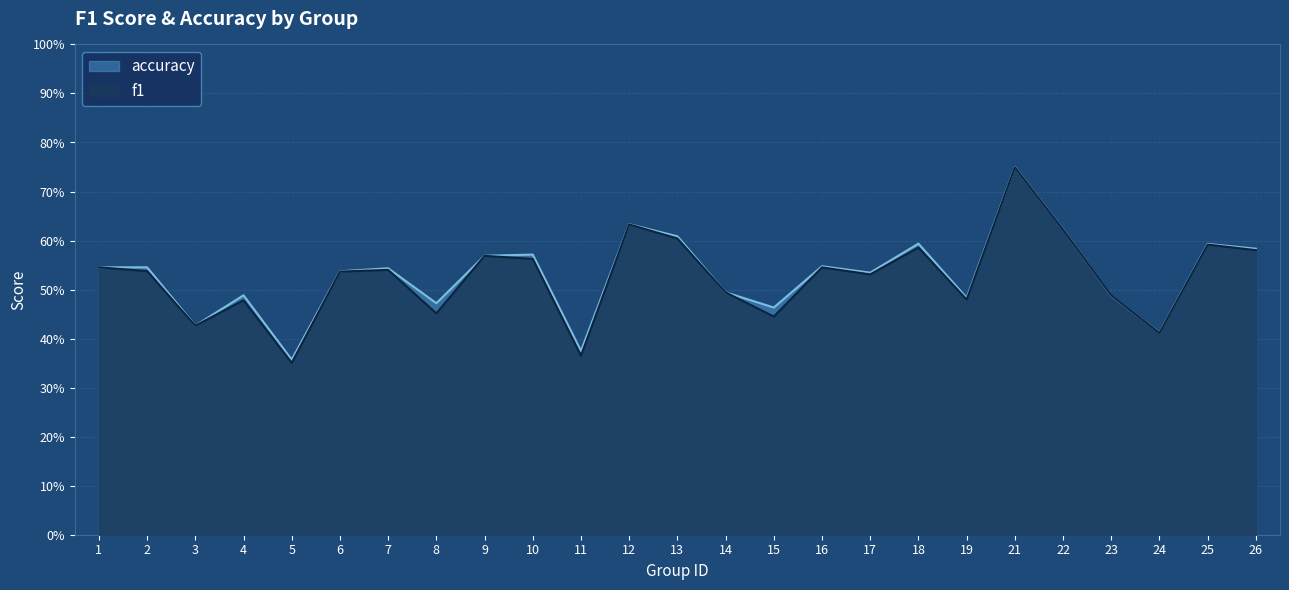

Reading right to left, extract all data points from this chart.

f1: 26=0.6	25=0.6	24=0.4	23=0.5	22=0.6	21=0.7	19=0.5	18=0.6	17=0.5	16=0.5	15=0.4	14=0.5	13=0.6	12=0.6	11=0.4	10=0.6	9=0.6	8=0.5	7=0.5	6=0.5	5=0.4	4=0.5	3=0.4	2=0.5	1=0.5
accuracy: 26=0.6	25=0.6	24=0.4	23=0.5	22=0.6	21=0.8	19=0.5	18=0.6	17=0.5	16=0.5	15=0.5	14=0.5	13=0.6	12=0.6	11=0.4	10=0.6	9=0.6	8=0.5	7=0.5	6=0.5	5=0.4	4=0.5	3=0.4	2=0.5	1=0.5